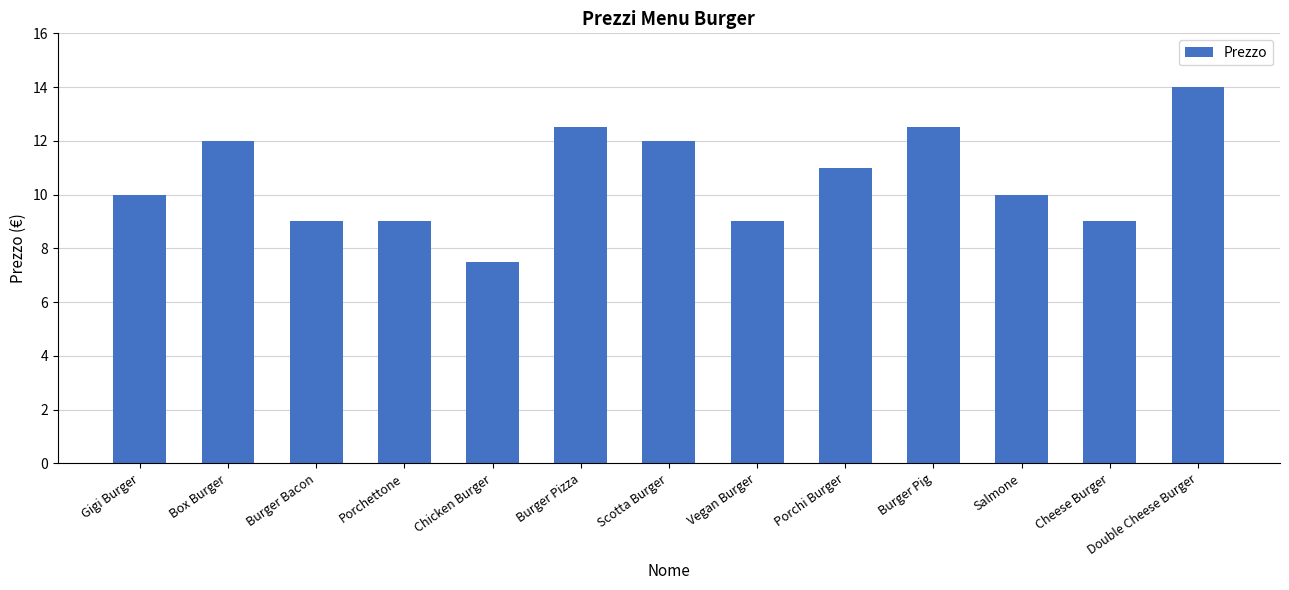

What is the difference between the values at Porchi Burger and Porchettone?

2.0